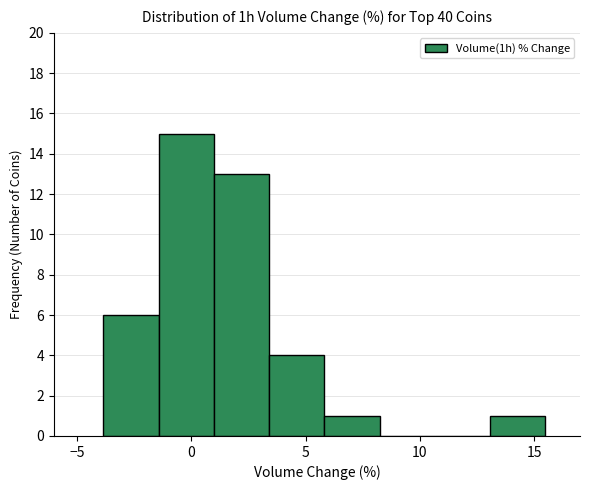

Reading left to right, transcribe this chart: for each bar, give the range it covers on the x-axis and its height. Neither the bar edges nor the heights are printed on the chart, so give them approximately, as read against the axes.

-4.0 to -1.5: 6
-1.5 to 1.0: 15
1.0 to 3.5: 13
3.5 to 6.0: 4
6.0 to 8.0: 1
8.0 to 10.5: 0
10.5 to 13.0: 0
13.0 to 15.5: 1